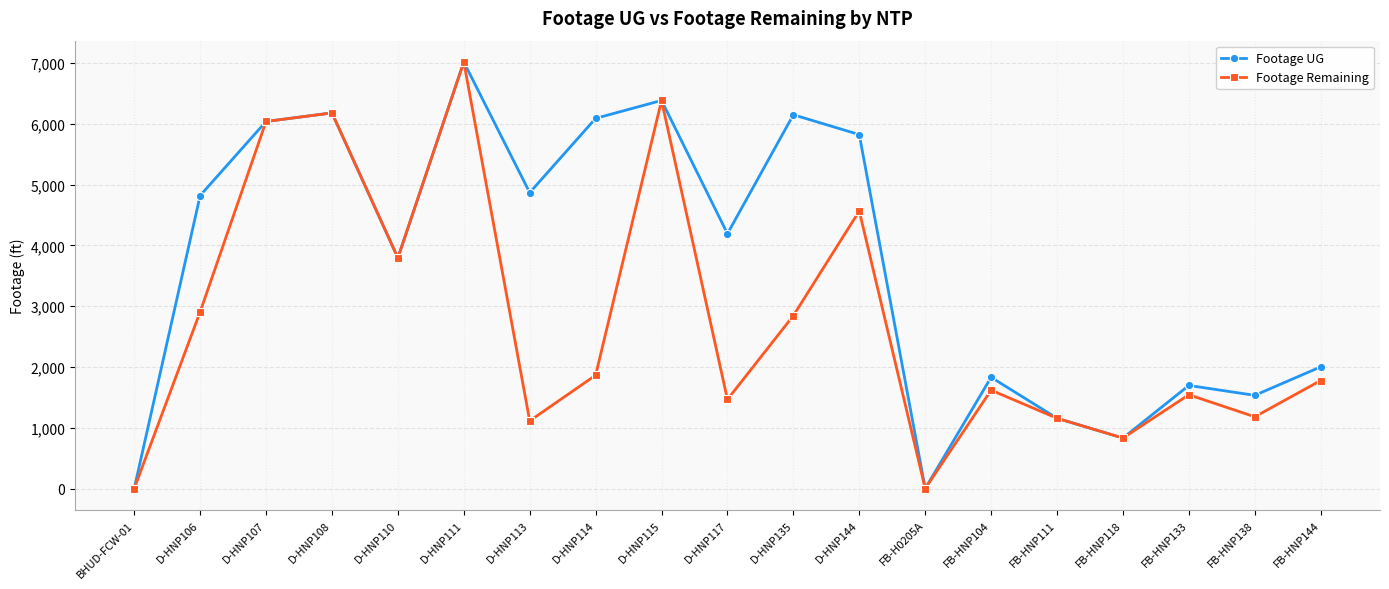

At which label does Footage Remaining reach its peak?

D-HNP111